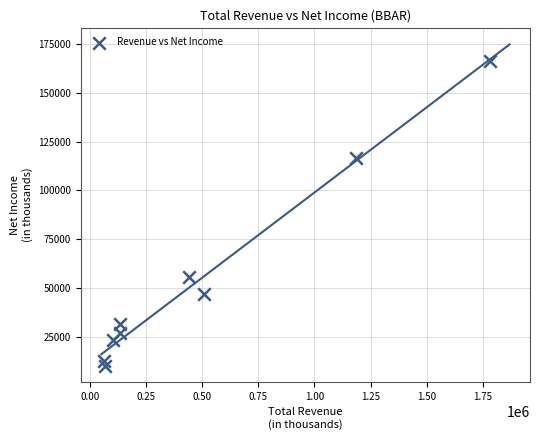

What is the average X value?

490200